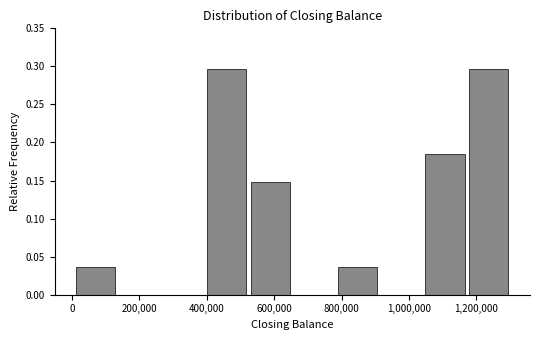

Reading left to right, list every bar in this chart as the range it spans on the x-axis followed by its height. Neither the bar edges nor the heights are printed on the chart, so give them approximately, as read against the axes.

20000 to 140000: 0.035
140000 to 280000: 0
280000 to 400000: 0
400000 to 540000: 0.295
540000 to 660000: 0.150
660000 to 780000: 0
780000 to 920000: 0.035
920000 to 1040000: 0
1040000 to 1180000: 0.185
1180000 to 1300000: 0.295